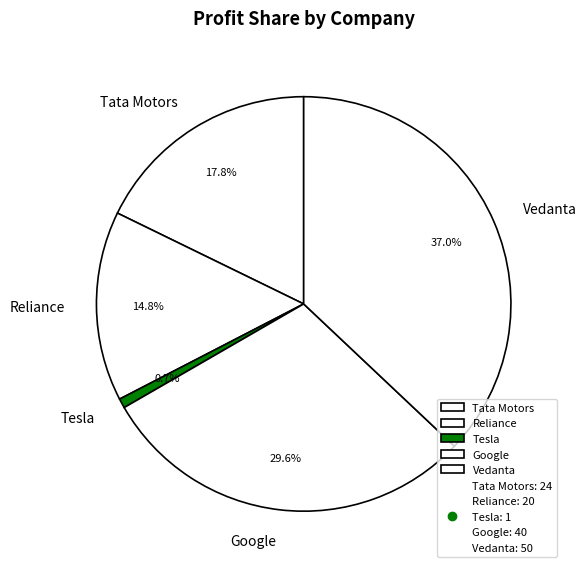

How many slices are in this pie chart?

5